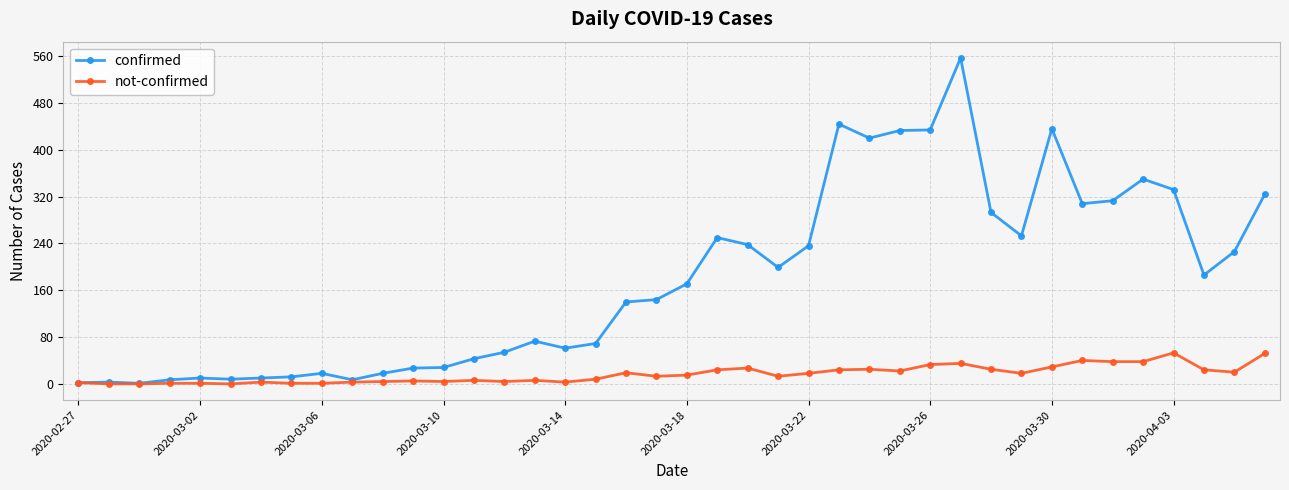

Which series has the largest total across all categories?

confirmed